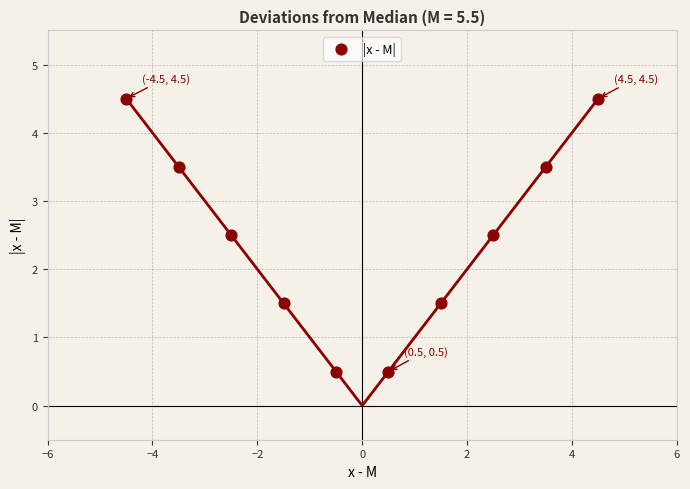

What is the range of Y values (max minus min)?

4.0